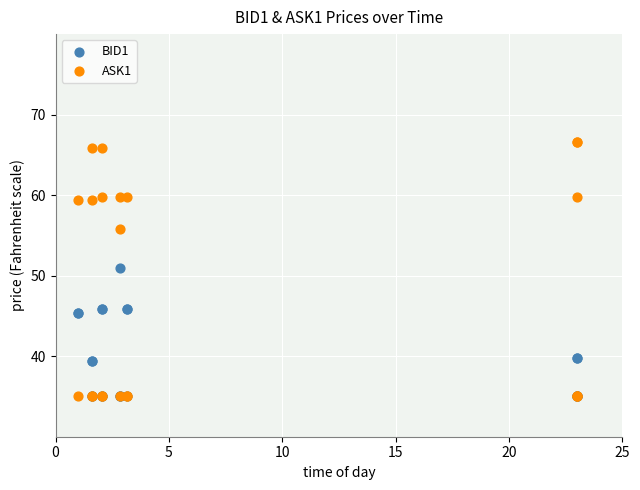

Across all series, what Y value is closest to 50?

51.0